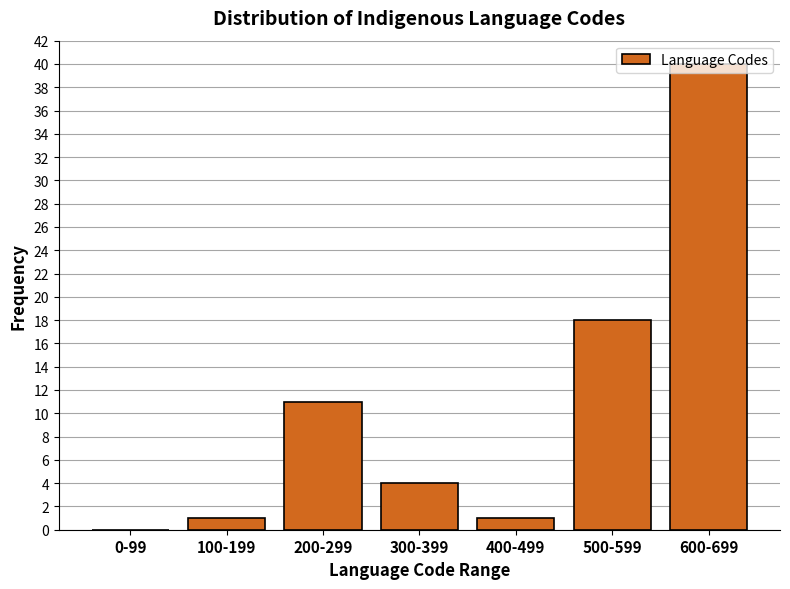

At which label is the value closest to 20?

500-599